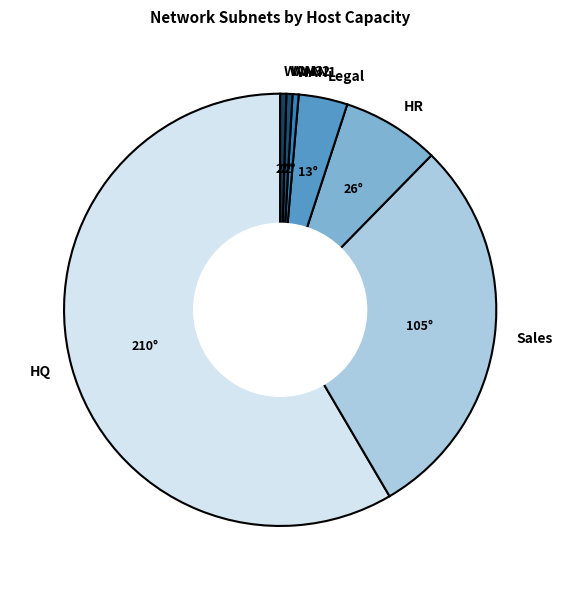

Between HQ and HR, which is larger?

HQ